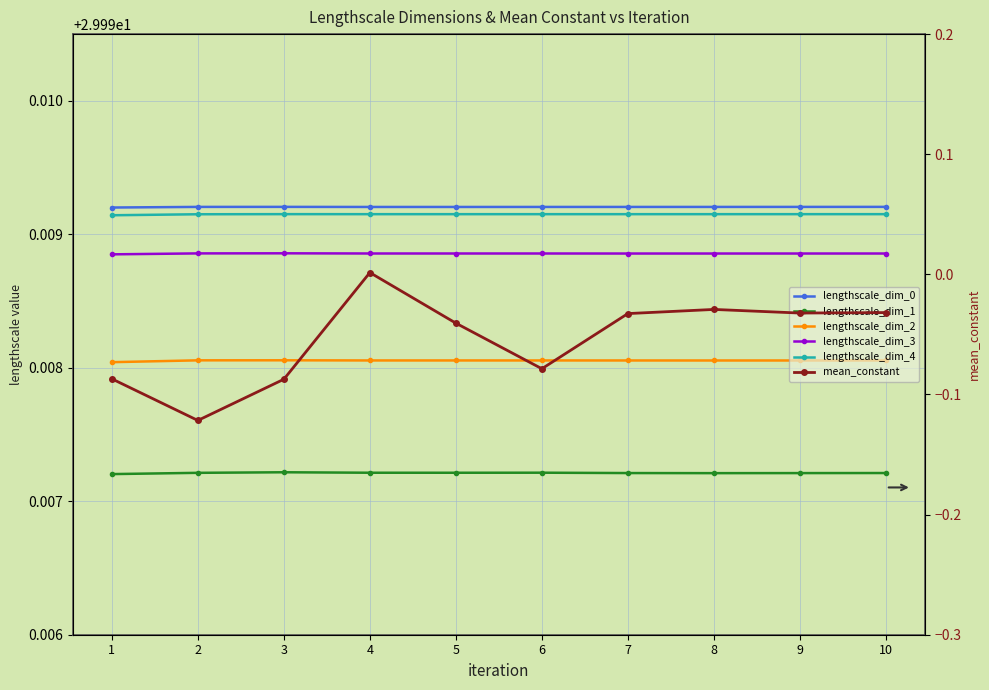

Which series has the widest spread of values?

mean_constant